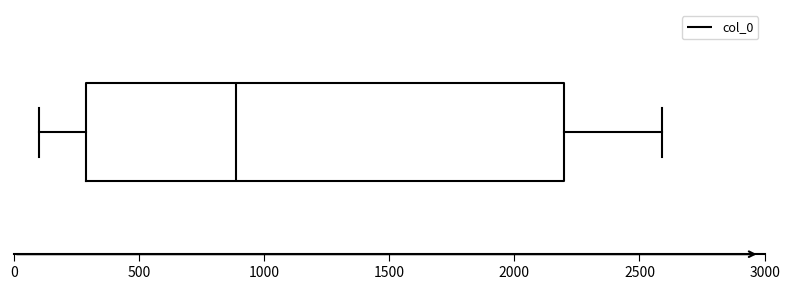

Read this box plot against the x-axis: the position of the median line, the range covered by the box, and the ends of both whiskers. The values are not printed on the chart, so give them approximately, as read against the axis.

median 900, box 300 to 2200, whiskers 100 to 2600